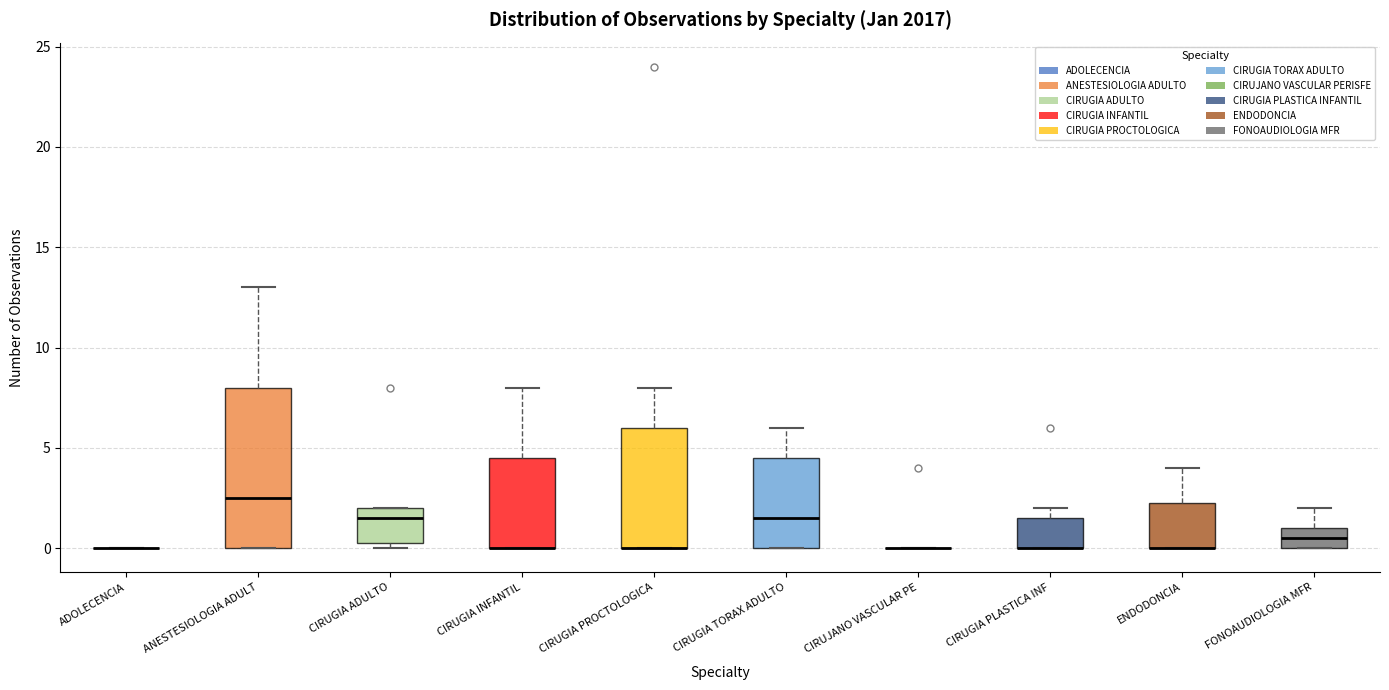

Reading left to right, transcribe this box plot: for each box, give where its median line is, the range the box spans, and where its two whiskers end, as read against the y-axis. The values are not printed on the chart, so give them approximately, as read against the axis.

ADOLECENCIA: box collapsed to a line at 0.0, whiskers 0.0 to 0.0
ANESTESIOLOGIA ADULT: median 2.5, box 0.0 to 8.0, whiskers 0.0 to 13.0
CIRUGIA ADULTO: median 1.5, box 0.5 to 2.0, whiskers 0.0 to 2.0
CIRUGIA INFANTIL: median 0.0 (drawn on the box's lower edge), box 0.0 to 4.5, whiskers 0.0 to 8.0
CIRUGIA PROCTOLOGICA: median 0.0 (drawn on the box's lower edge), box 0.0 to 6.0, whiskers 0.0 to 8.0
CIRUGIA TORAX ADULTO: median 1.5, box 0.0 to 4.5, whiskers 0.0 to 6.0
CIRUJANO VASCULAR PE: box collapsed to a line at 0.0, whiskers 0.0 to 0.0
CIRUGIA PLASTICA INF: median 0.0 (drawn on the box's lower edge), box 0.0 to 1.5, whiskers 0.0 to 2.0
ENDODONCIA: median 0.0 (drawn on the box's lower edge), box 0.0 to 2.5, whiskers 0.0 to 4.0
FONOAUDIOLOGIA MFR: median 0.5, box 0.0 to 1.0, whiskers 0.0 to 2.0